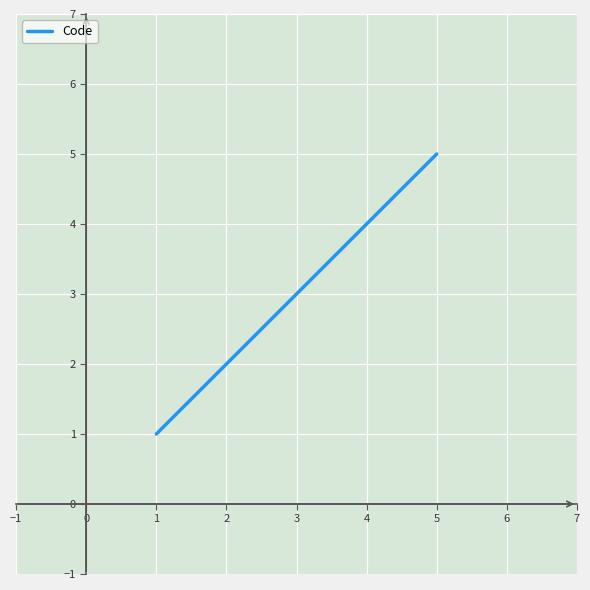

The value at 2 is 2. True or false?

True